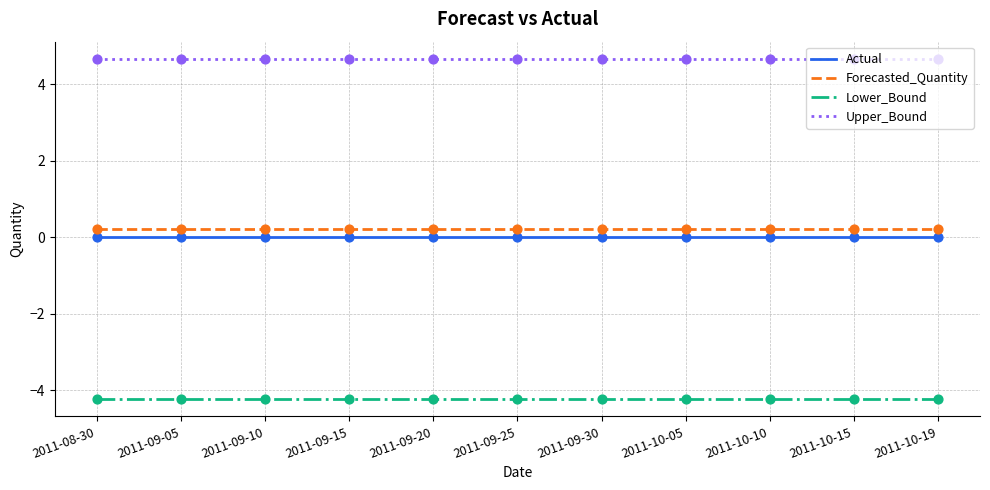

Which series has the widest spread of Y values?

Actual